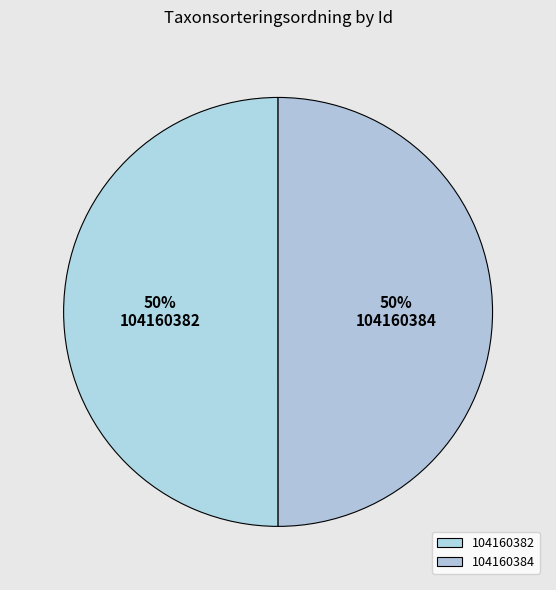

To the nearest percent, what portion does 104160384 represent?

50%